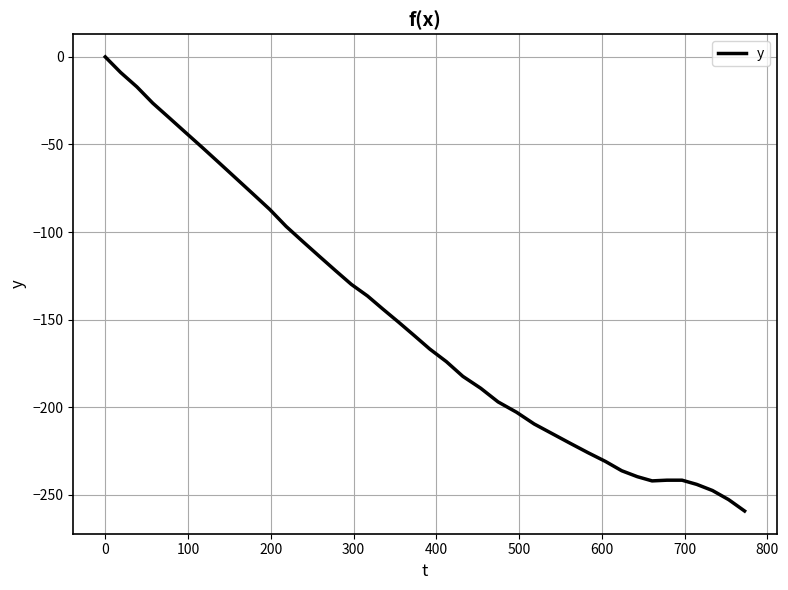

What is the difference between the maximum and minimum values?

259.3